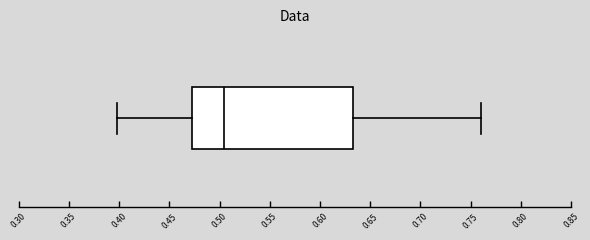

Where does the left whisker of the box end on the x-axis? The values are not printed on the chart, so give them approximately, as read against the axis.

0.400